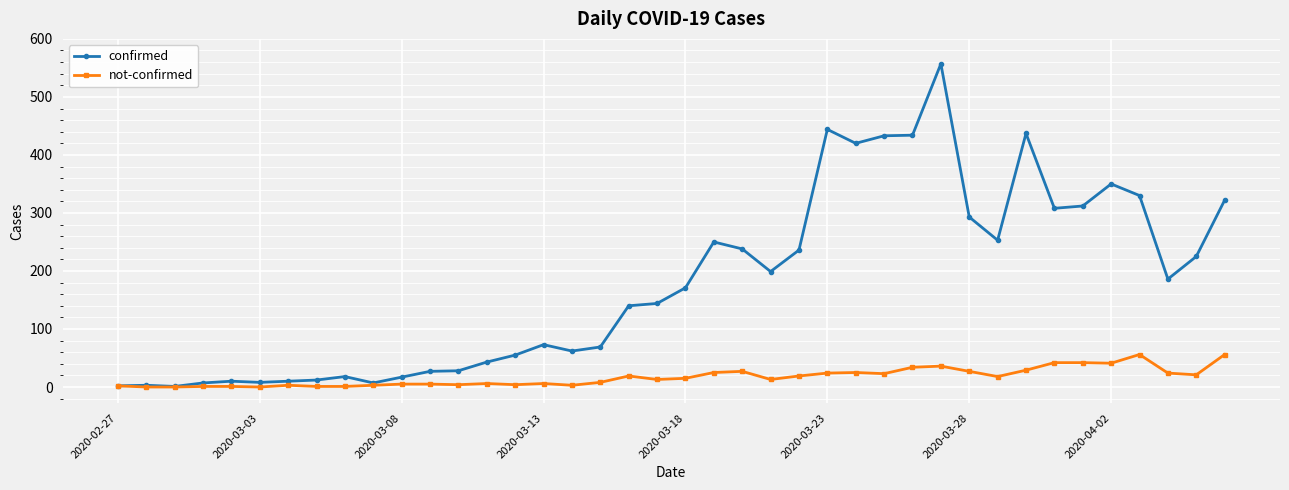

True or false: not-confirmed has more than 1 points higher than both neighbors.

True